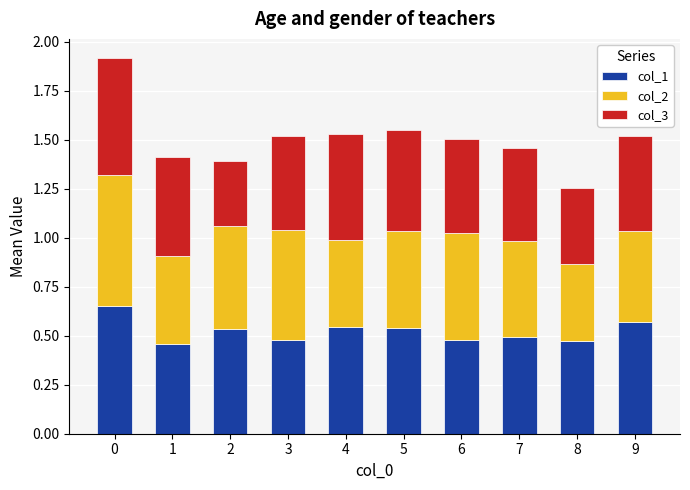

The value of col_1 at 4 is 0.5. True or false?

True